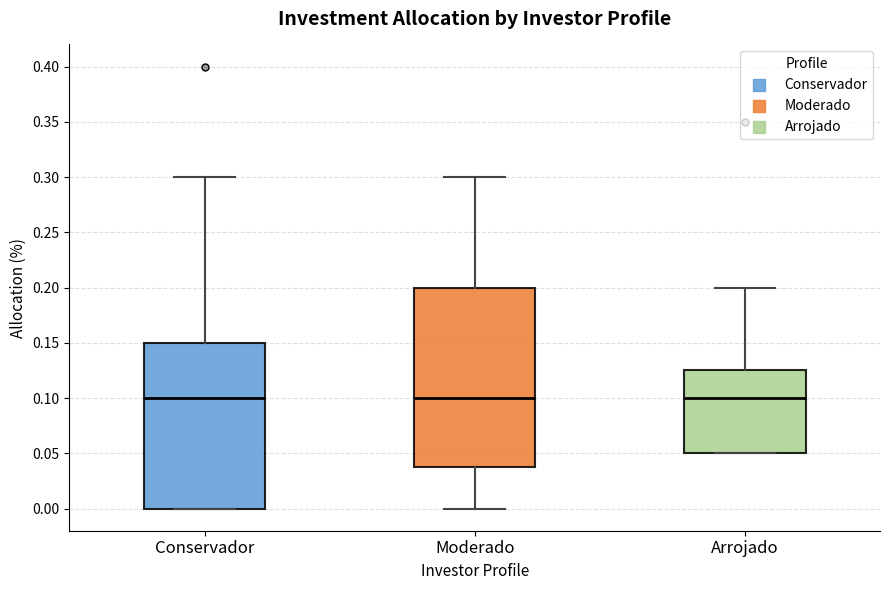

Reading left to right, read every box against the y-axis: the position of its median line, the range the box covers, and the ends of its whiskers. The values are not printed on the chart, so give them approximately, as read against the axis.

Conservador: median 0.100, box 0.000 to 0.150, whiskers 0.000 to 0.300
Moderado: median 0.100, box 0.040 to 0.200, whiskers 0.000 to 0.300
Arrojado: median 0.100, box 0.050 to 0.125, whiskers 0.050 to 0.200